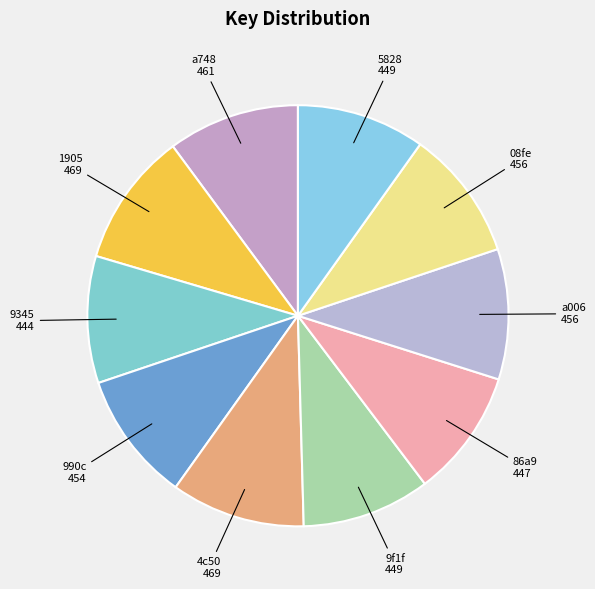

Does any single category account for the majority?

No